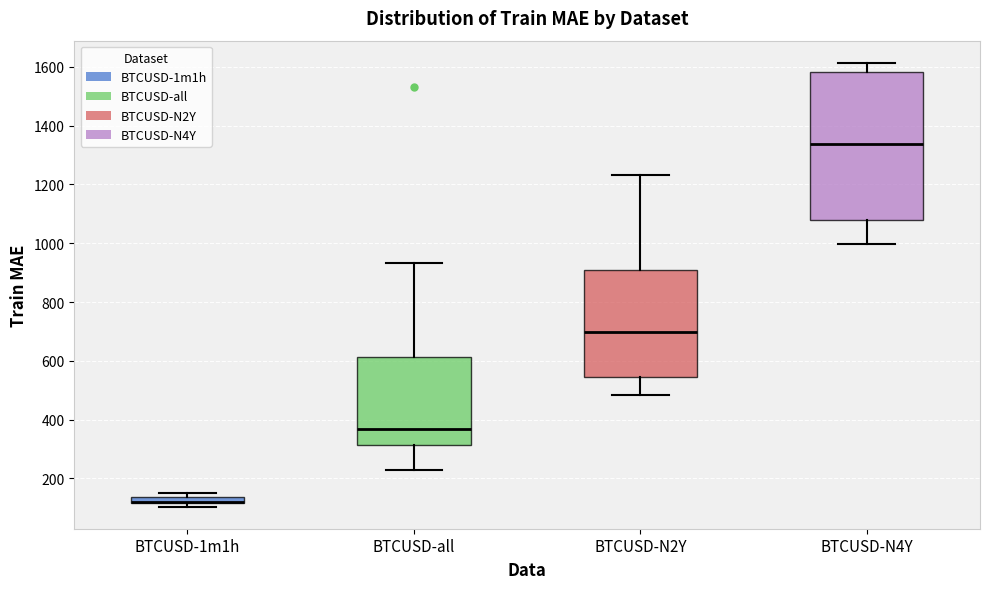

Where does the median line of the box for BTCUSD-N2Y sit on the y-axis? The values are not printed on the chart, so give them approximately, as read against the axis.

700